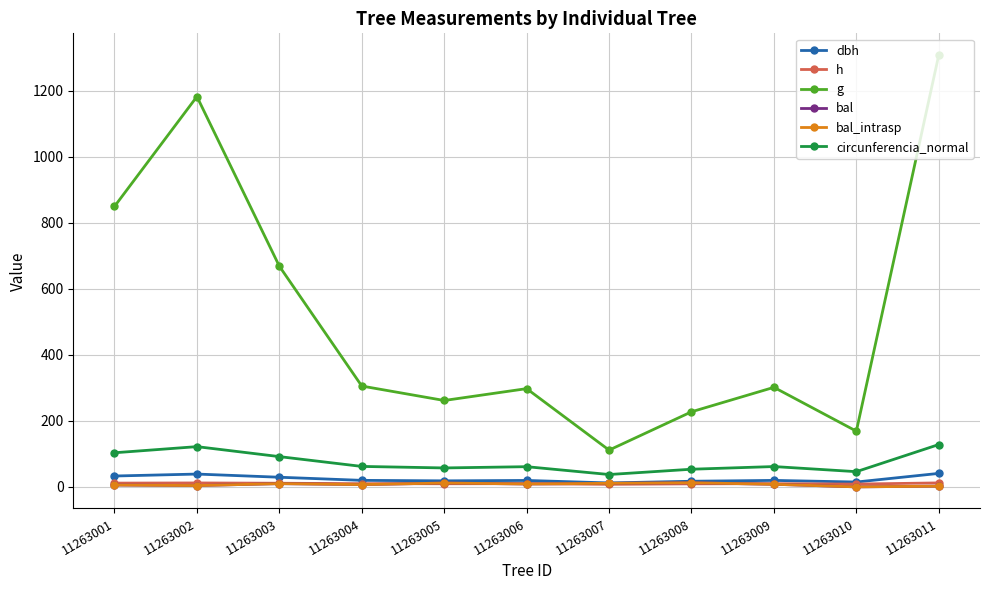

How many times do h and bal_intrasp cross each other?

4